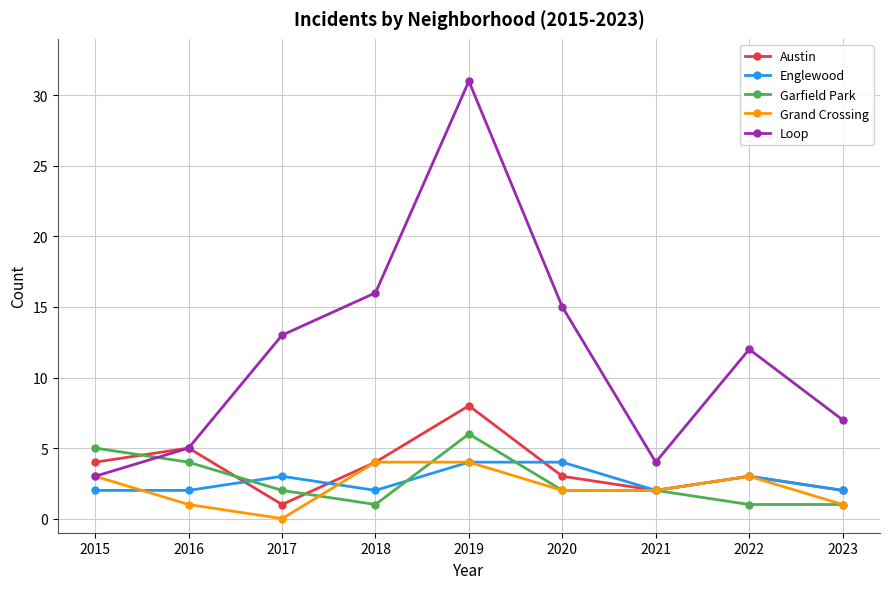

True or false: Grand Crossing has more than 2 points higher than both neighbors.

False